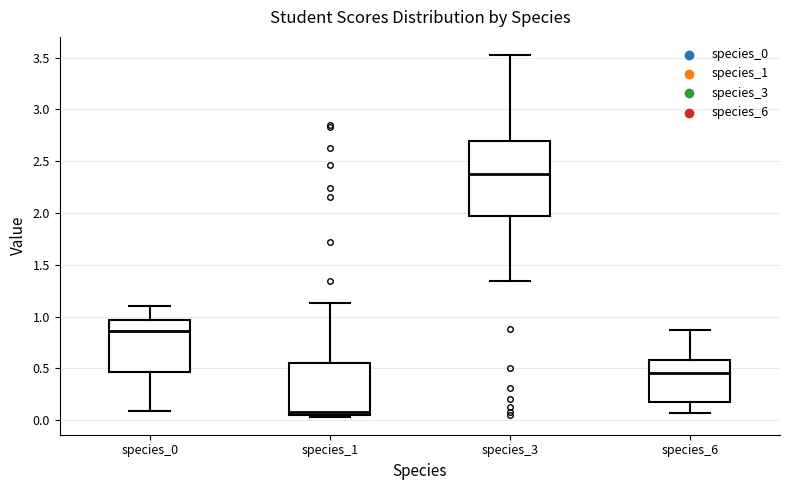

Which box has the lowest median line?

species_1